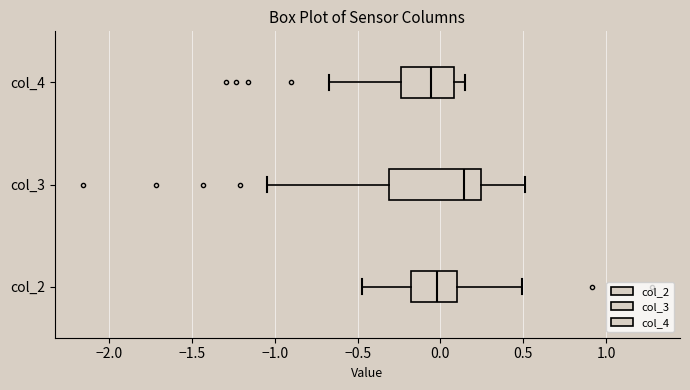

Where does the right whisker of the box for col_2 end on the x-axis? The values are not printed on the chart, so give them approximately, as read against the axis.

0.50